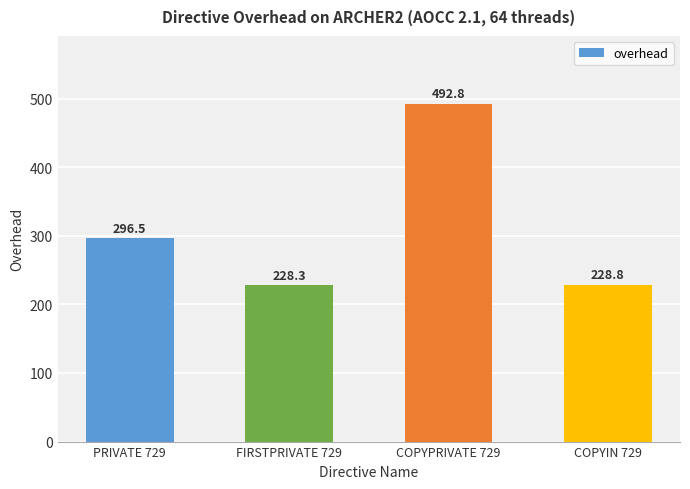

What is the change in value from COPYPRIVATE 729 to COPYIN 729?

-264.1